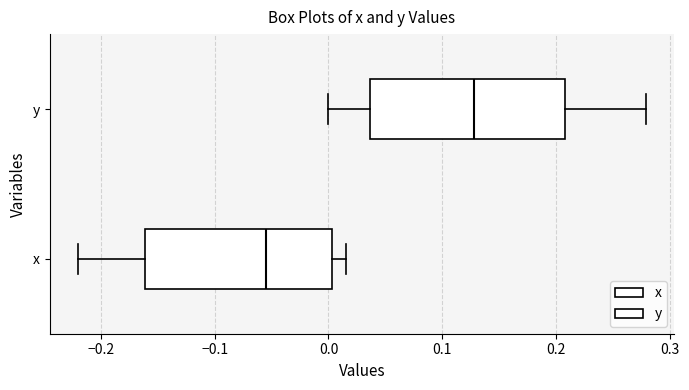

Where does the left whisker of the box for x end on the x-axis? The values are not printed on the chart, so give them approximately, as read against the axis.

-0.22